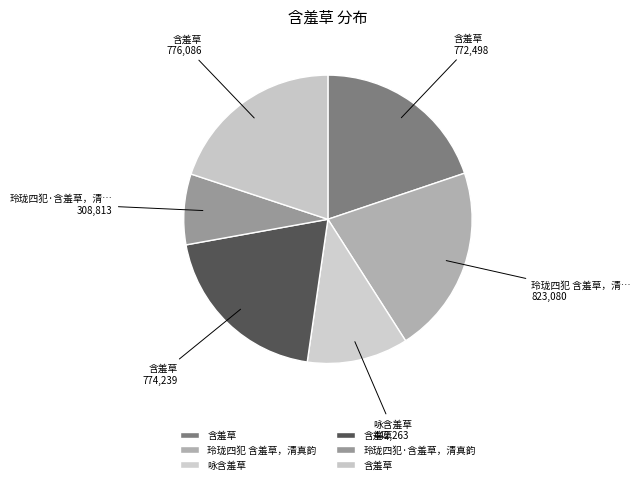

How many segments does this pie chart have?

6